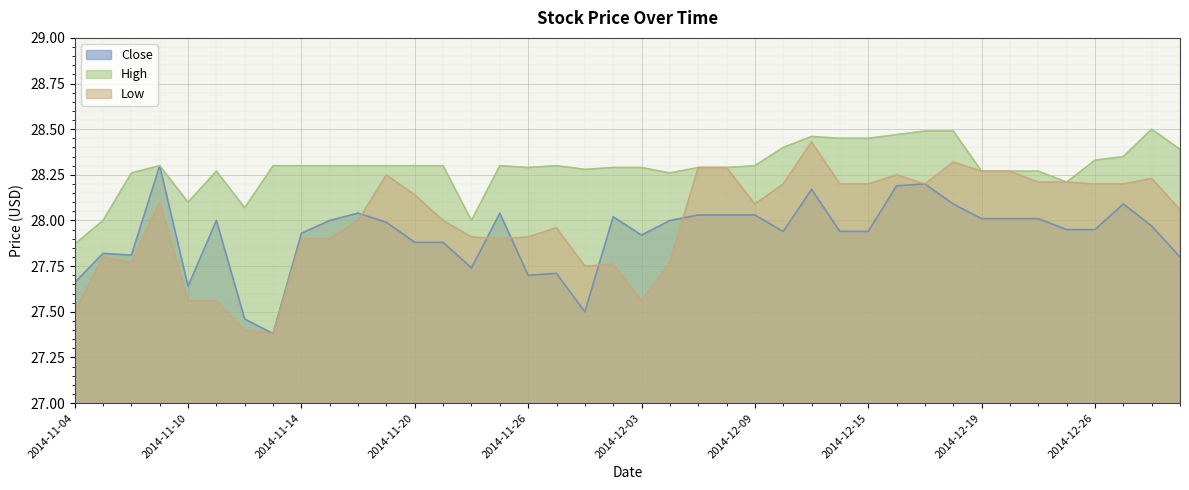

True or false: High and Close intersect in this chart.

False